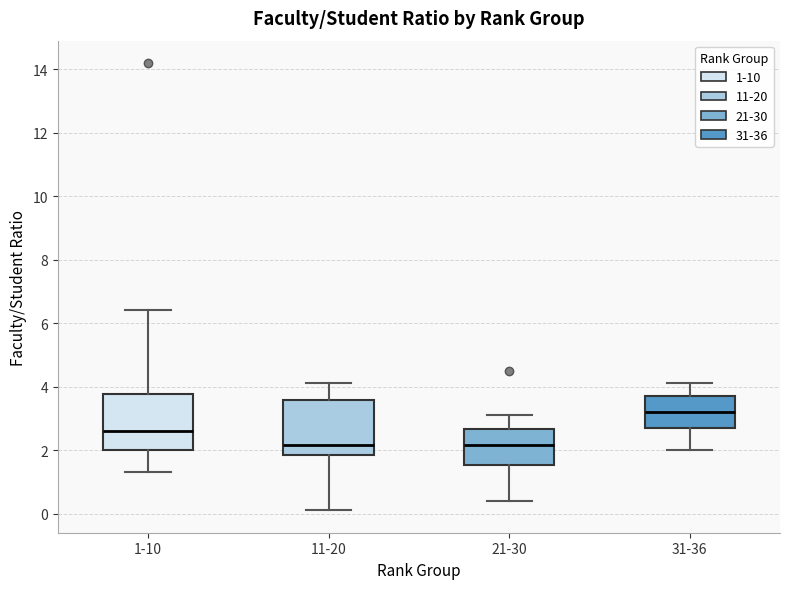

Reading left to right, transcribe this box plot: for each box, give where its median line is, the range the box spans, and where its two whiskers end, as read against the y-axis. The values are not printed on the chart, so give them approximately, as read against the axis.

1-10: median 2.6, box 2.0 to 3.8, whiskers 1.4 to 6.4
11-20: median 2.2, box 1.8 to 3.6, whiskers 0.2 to 4.2
21-30: median 2.2, box 1.6 to 2.6, whiskers 0.4 to 3.2
31-36: median 3.2, box 2.8 to 3.8, whiskers 2.0 to 4.2